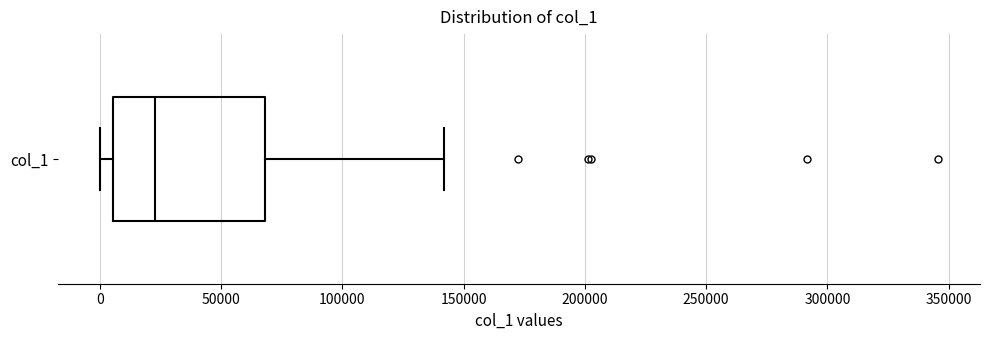

Where does the median line of the box for col_1 sit on the x-axis? The values are not printed on the chart, so give them approximately, as read against the axis.

25000